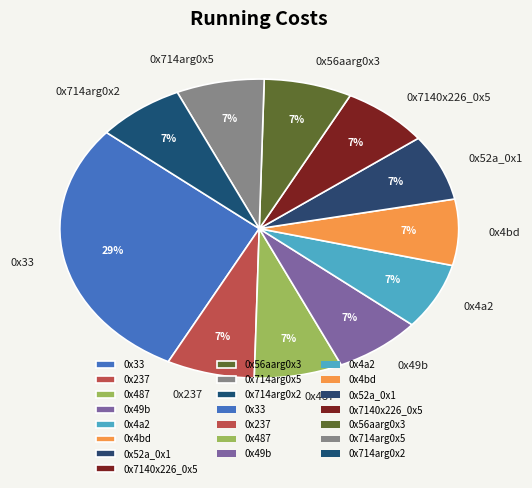

The 0x714arg0x5 slice represents 1% of the pie. True or false?

False